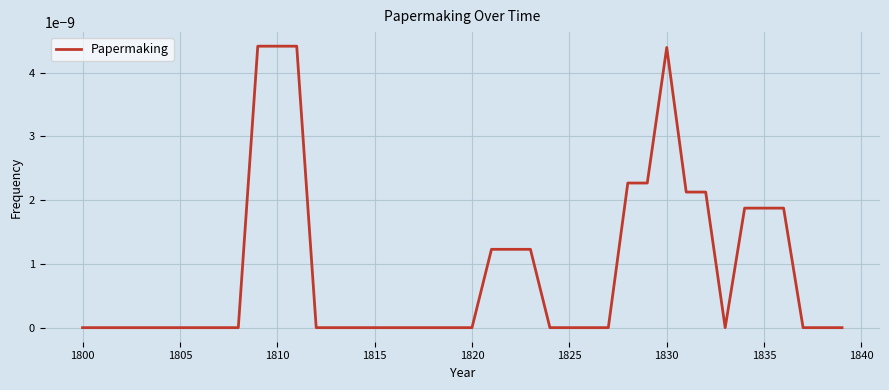

Does the chart have visible grid lines?

Yes